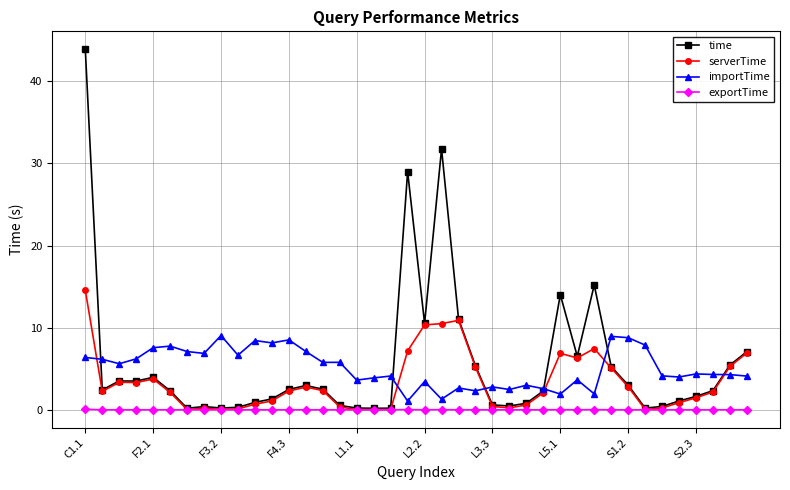

True or false: serverTime has more than 0 interior local peaks.

True